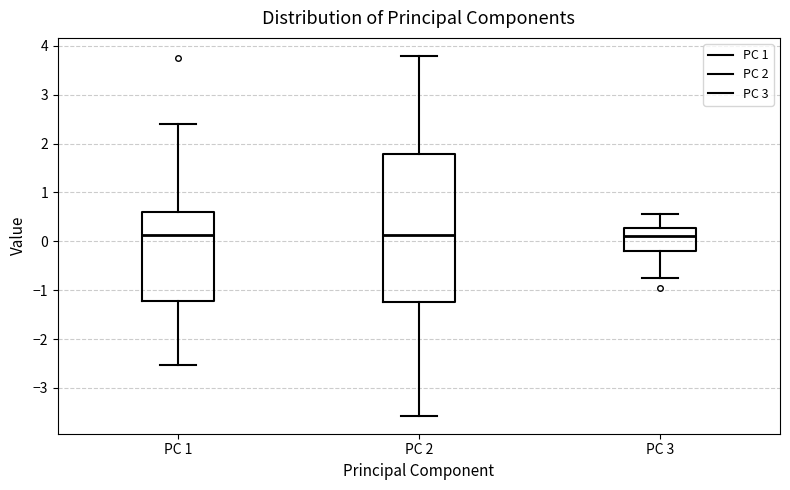

Where does the median line of the box for PC 2 sit on the y-axis? The values are not printed on the chart, so give them approximately, as read against the axis.

0.1